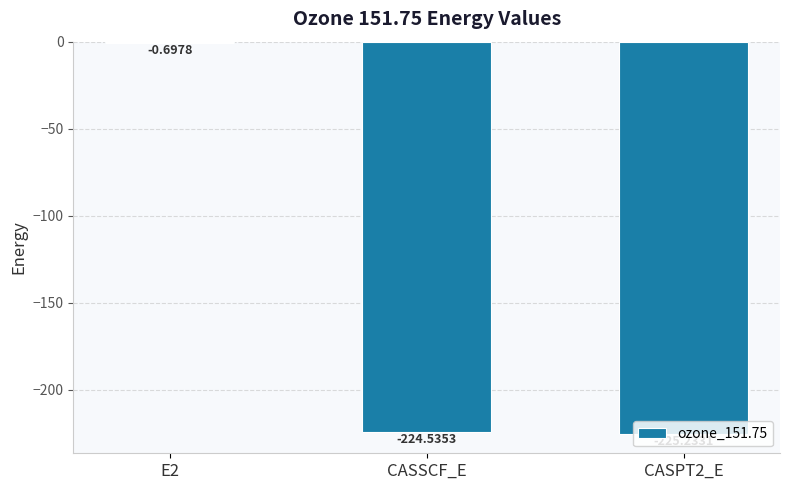

What is the sum of all values?

-450.5